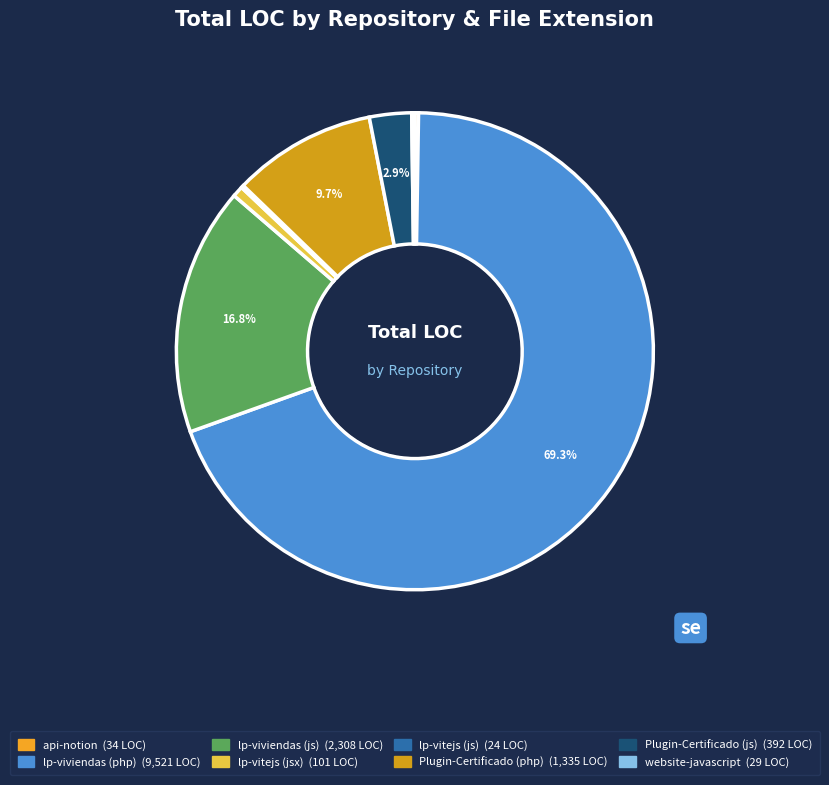

Is there a majority slice in this chart?

Yes